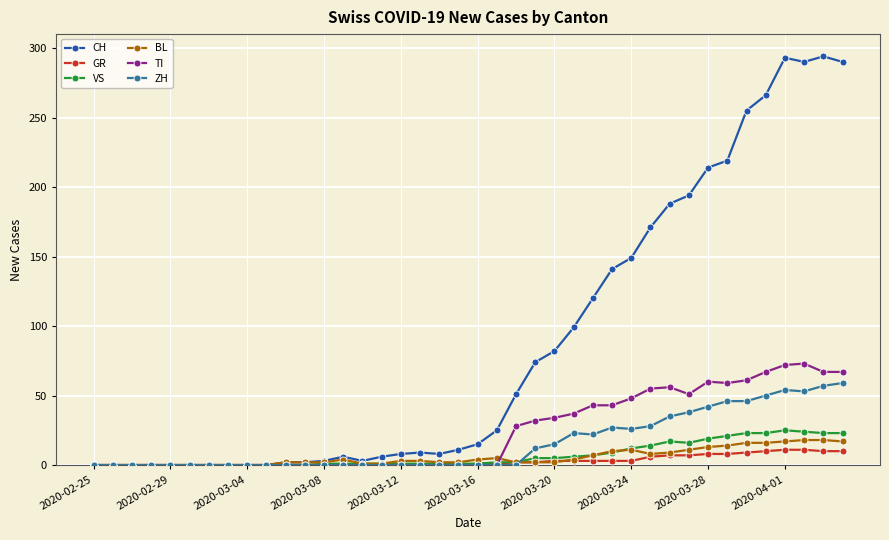

Which series has the largest total across all categories?

CH